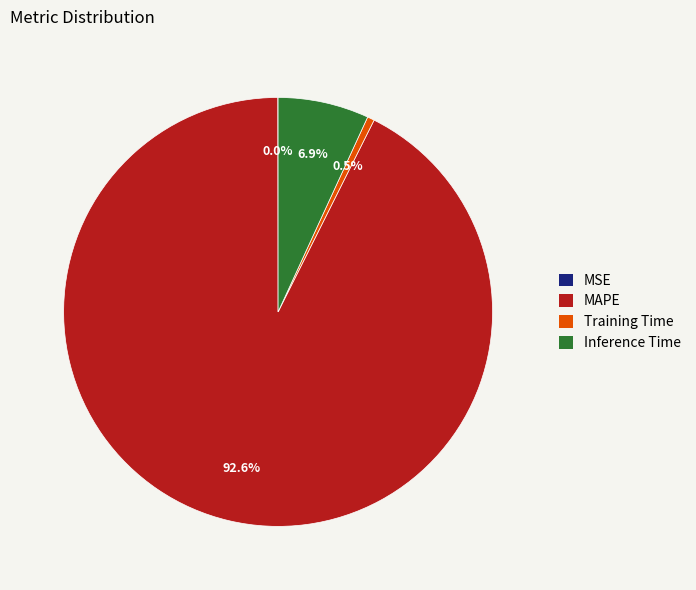

Does any single category account for the majority?

Yes